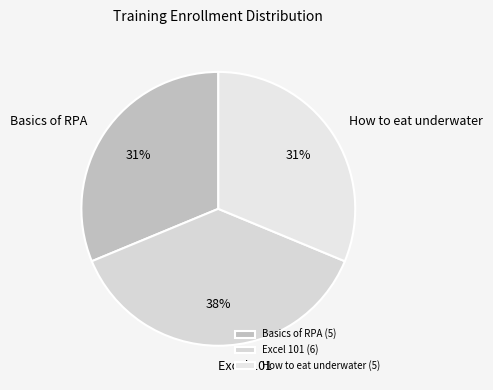

True or false: How to eat underwater accounts for 31% of the total.

True